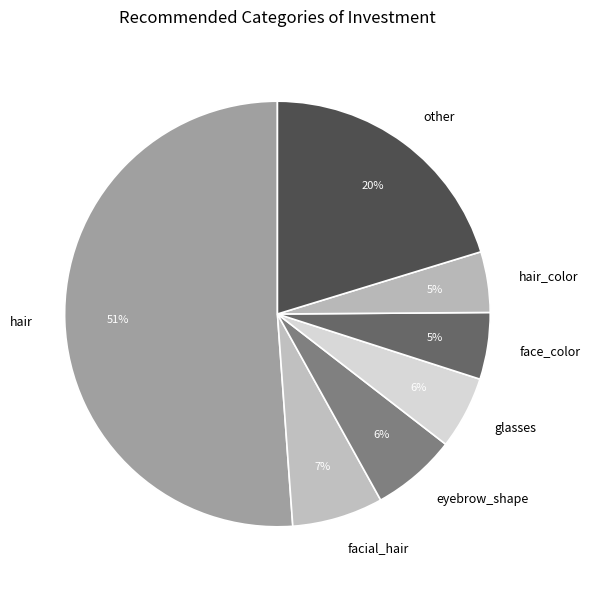

Is it true that hair is 51% of the pie?

True